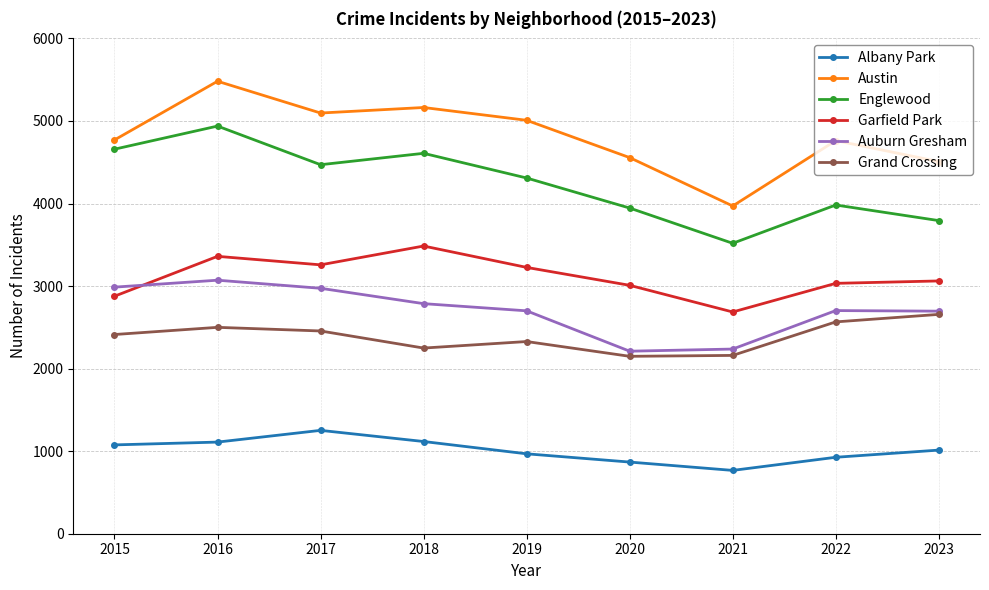

What is the sum of the Albany Park values at 2015 and 2023?

2089